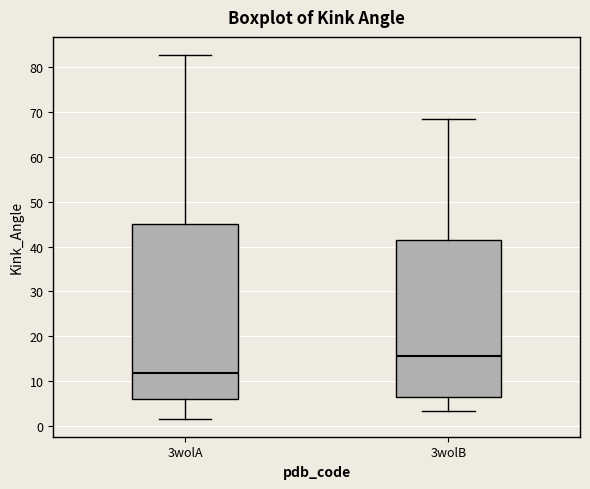

Which box has the lowest median line?

3wolA